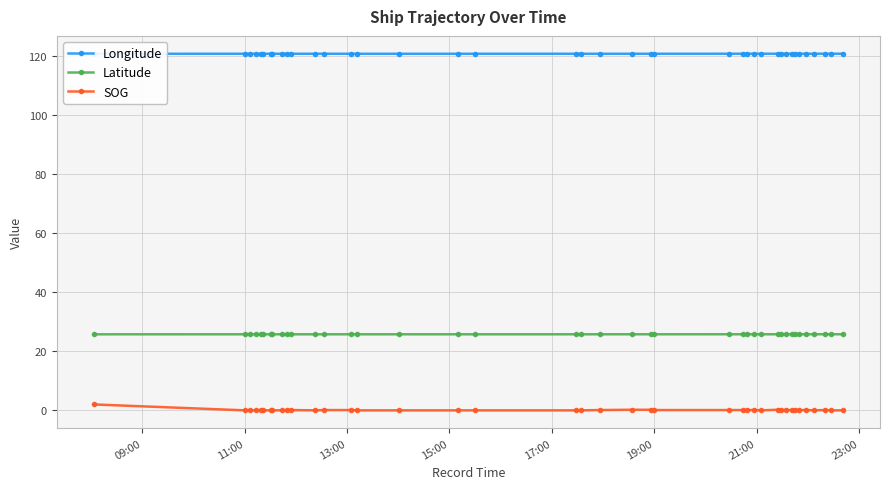

Reading right to left, what are all the values shown in this chart?

Longitude: 120.7	120.7	120.7	120.7	120.7	120.7	120.7	120.7	120.7	120.7	120.7	120.7	120.7	120.7	120.7	120.6	120.6	120.6	120.6	120.6	120.6	120.6	120.6	120.6	120.6	120.6	120.6	120.6	120.6	120.6	120.6	120.6	120.6	120.6	120.6	120.6	120.6	120.6	120.6	120.6
Latitude: 25.7	25.7	25.7	25.7	25.7	25.7	25.7	25.7	25.7	25.7	25.7	25.7	25.7	25.7	25.7	25.7	25.7	25.7	25.7	25.7	25.7	25.7	25.7	25.7	25.7	25.7	25.7	25.7	25.7	25.7	25.7	25.7	25.7	25.7	25.7	25.7	25.7	25.7	25.7	25.7
SOG: 0.0	0.0	0.1	0.0	0.1	0.1	0.1	0.1	0.1	0.1	0.2	0.0	0.1	0.1	0.1	0.1	0.1	0.2	0.2	0.1	0.0	0.0	0.0	0.0	0.0	0.0	0.1	0.1	0.0	0.1	0.1	0.0	0.0	0.0	0.0	0.1	0.0	0.0	0.0	2.0